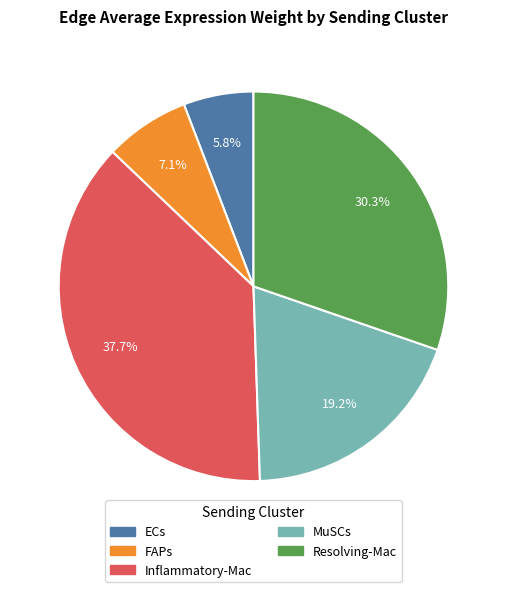

To the nearest percent, what is the difference between the largest and smallest slice percentages?

32%